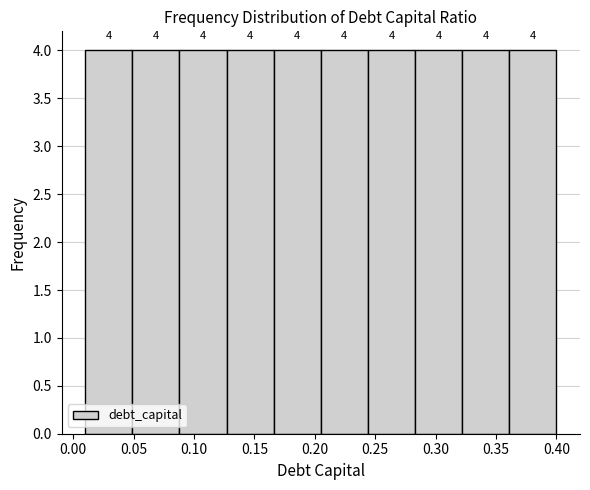

What is the height of the bar covering 0.127 to 0.166 on the x-axis? The bar edges are not printed on the chart, so give them approximately, as read against the axis.

4